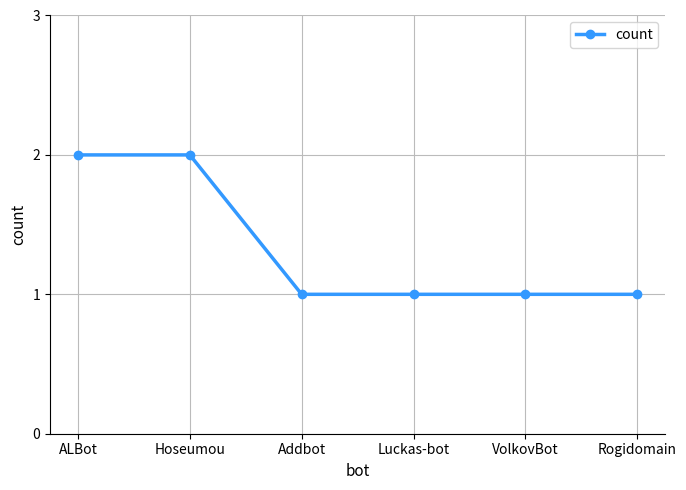

Approximately how many times larger is the value at Hoseumou compared to ALBot?

1.0